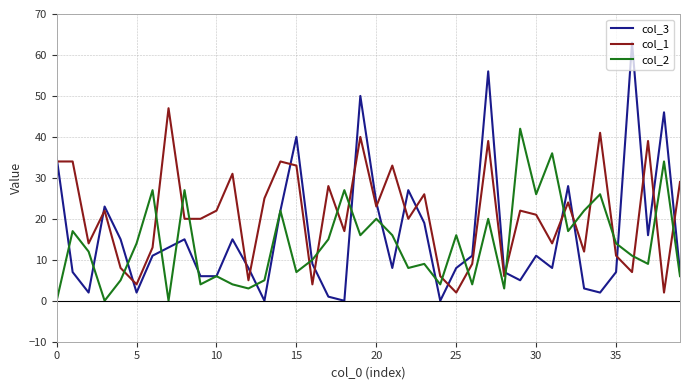

Which series has the largest range (max minus min)?

col_3